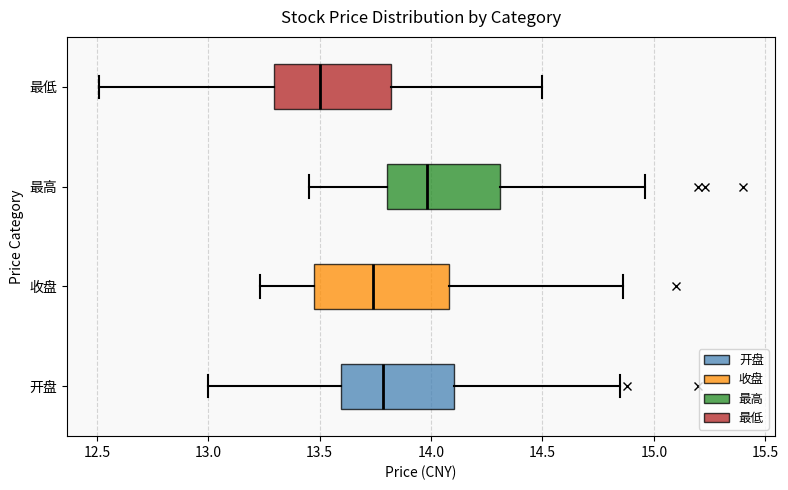

Comparing the boxes themselves (not the whiskers), which one is the widest?

收盘